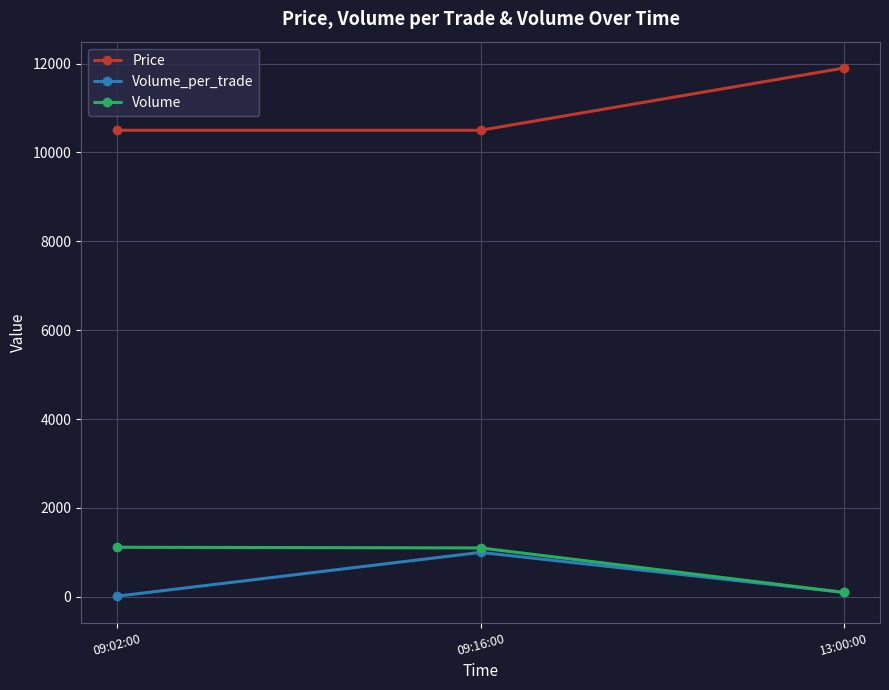

What position from the right is 09:02:00?

3